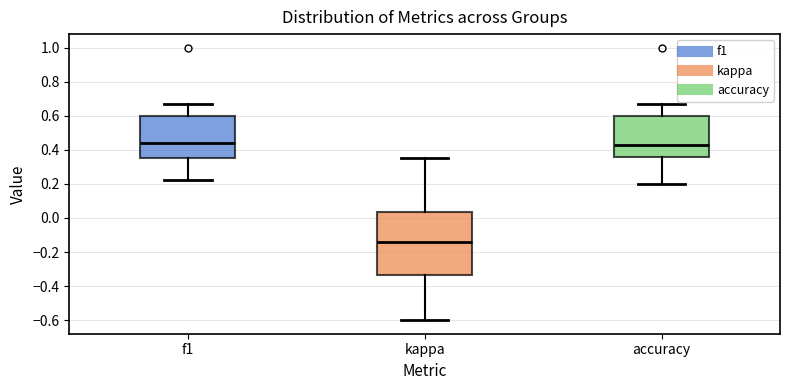

Which box has the lowest median line?

kappa